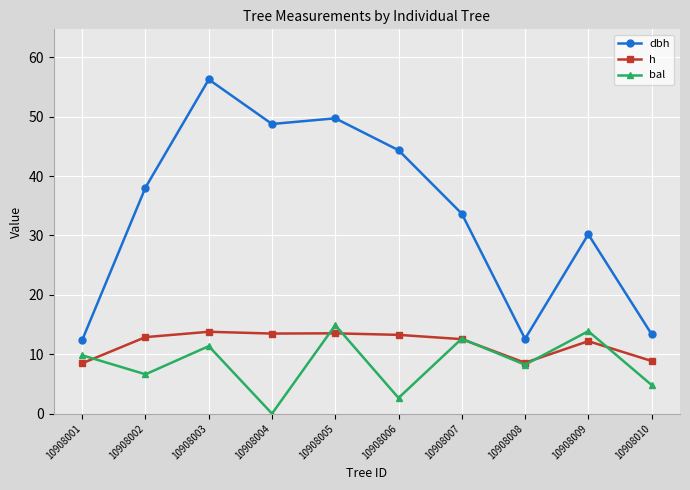

Is it true that h equals 7.2 at 10908003?

False